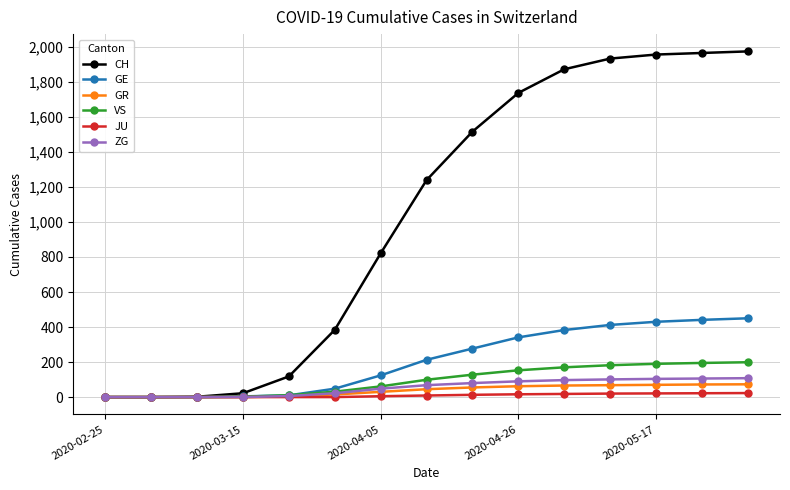

Which series has the largest range (max minus min)?

CH